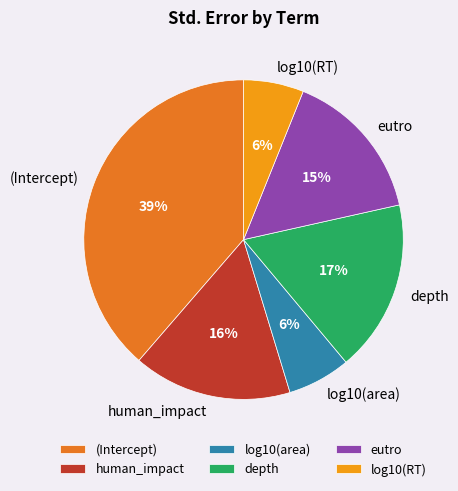

To the nearest percent, what is the difference between the largest and smallest slice percentages?

33%